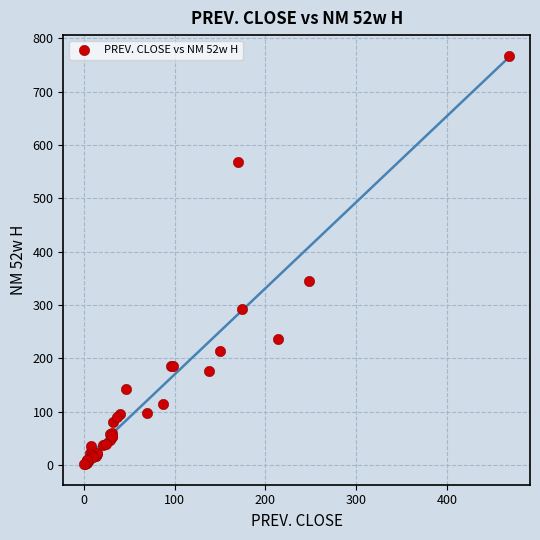

What Y value in the scatter plot is closest to 384?

345.0